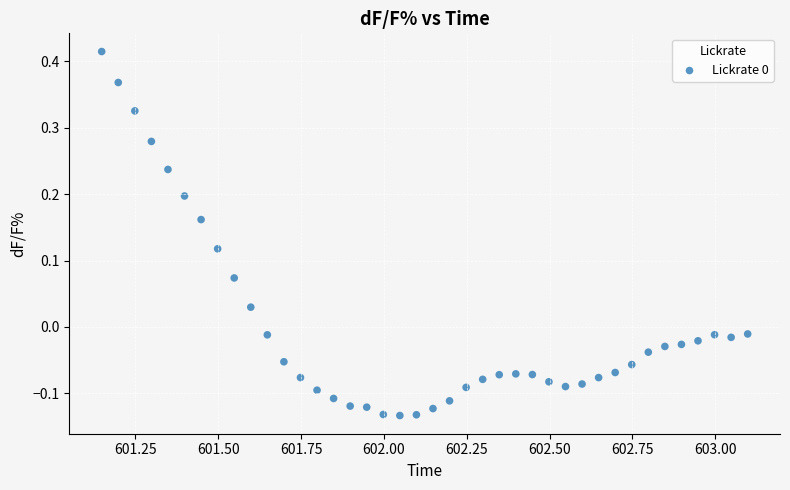

What is the range of Y values (max minus min)?

0.5